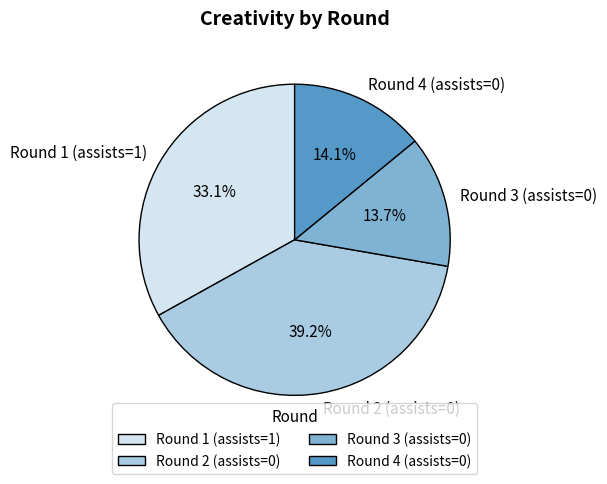

Is it true that Round 2 (assists=0) is 46% of the pie?

False